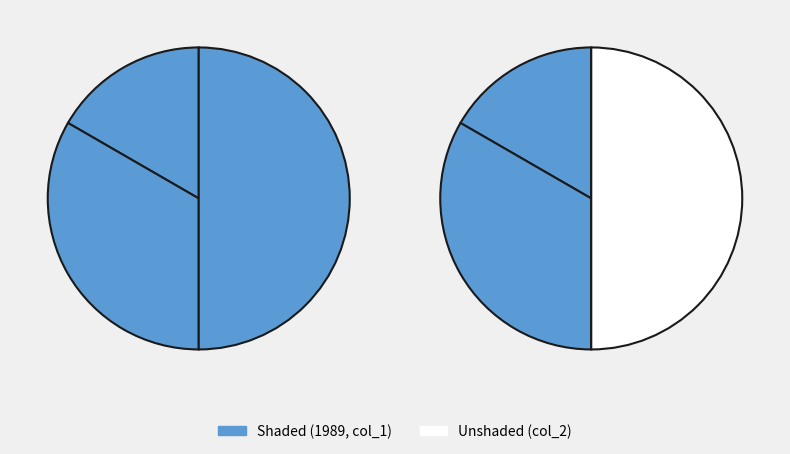

Rank the categories by value from lowest to highest.

1989, col_1, col_2